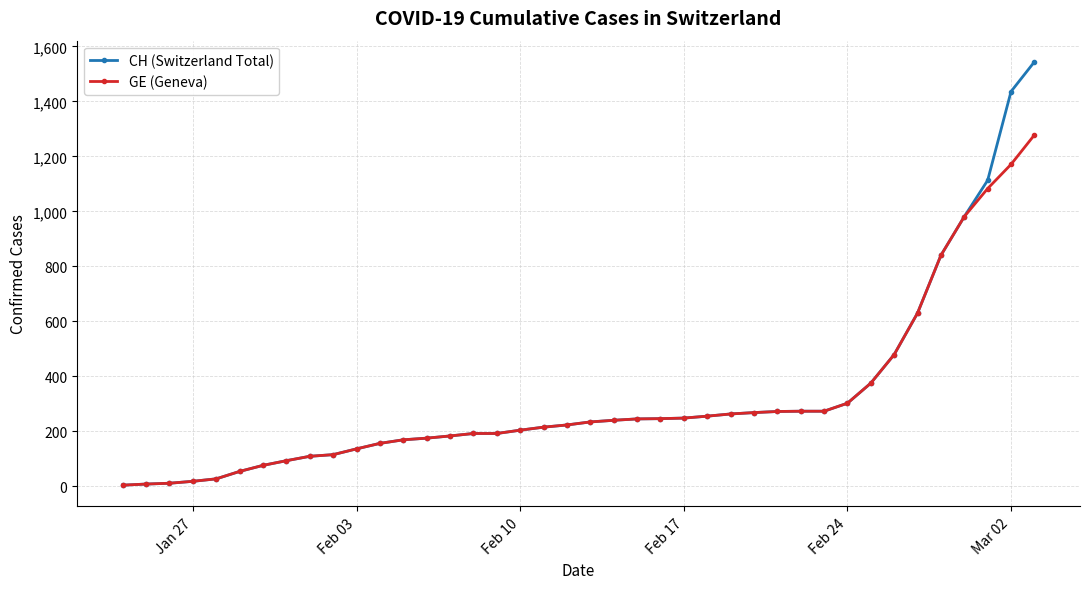

What is the maximum value shown in the chart?

1544